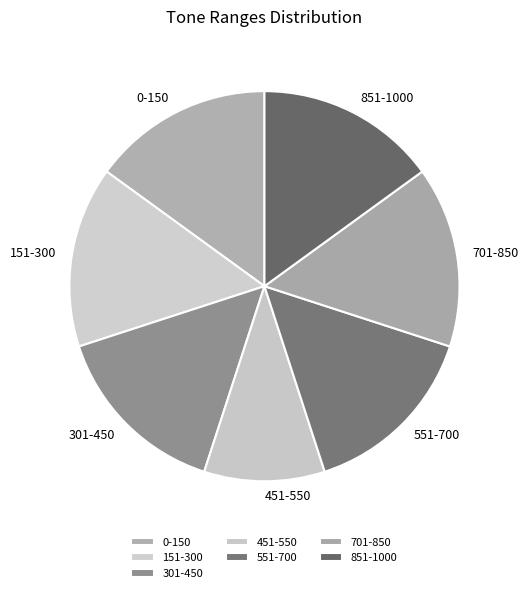

Does 151-300 account for over 50% of the chart?

No